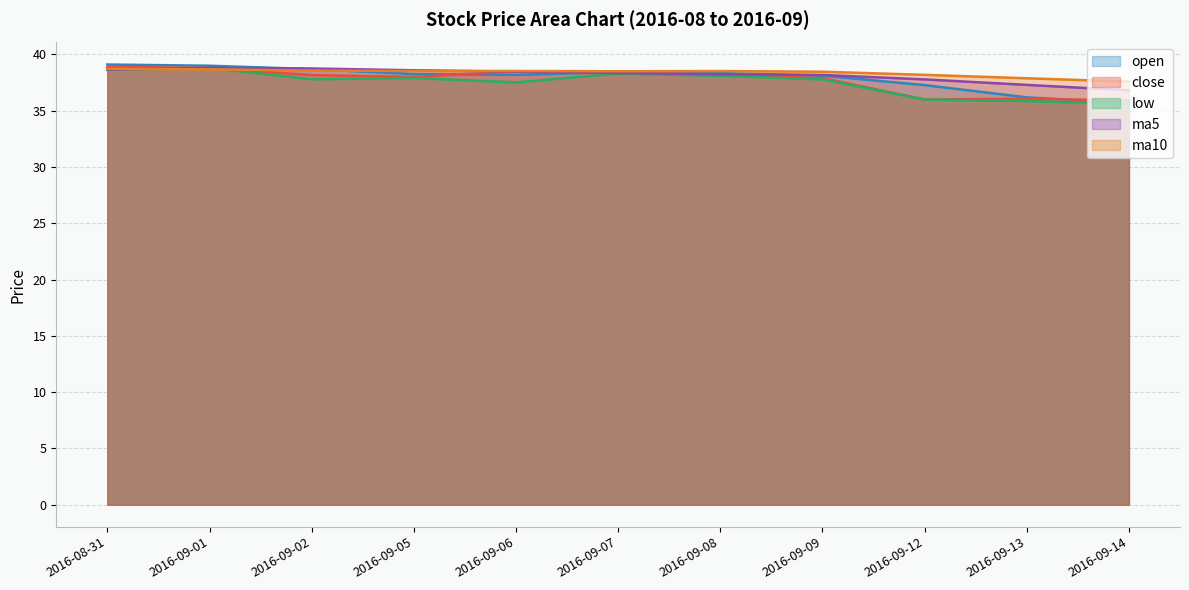

What is the sum of the ma5 values at 2016-09-09 and 2016-09-06?

76.7